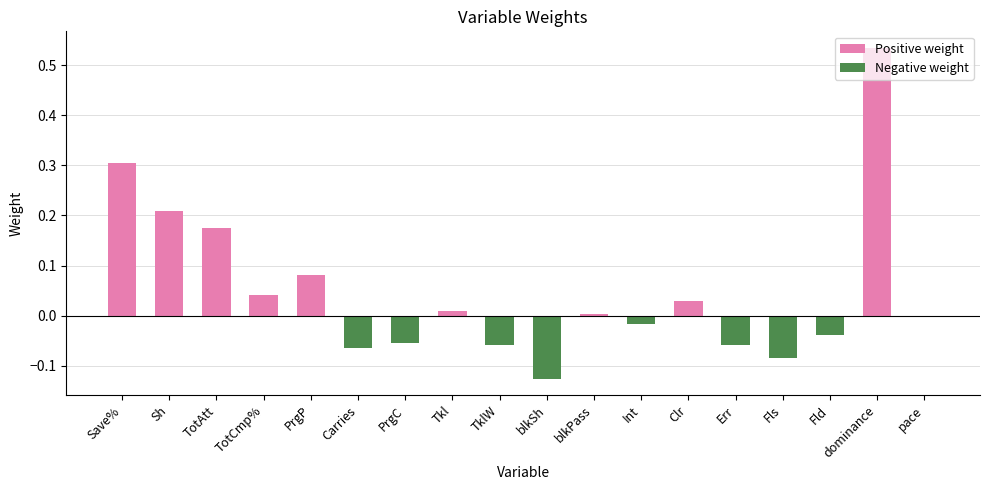

How many series are shown in this chart?

1